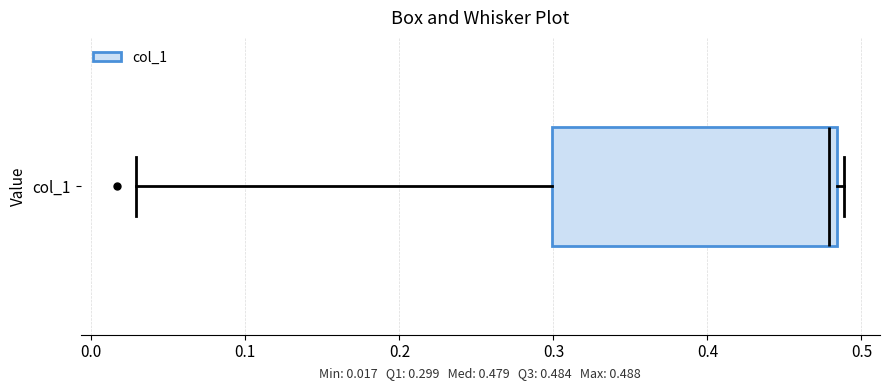

Transcribe this box plot: give where the median line is, the range the box spans, and where the two whiskers end, as read against the x-axis. The values are not printed on the chart, so give them approximately, as read against the axis.

median 0.48 (just left of the box's right edge), box 0.30 to 0.48, whiskers 0.03 to 0.49